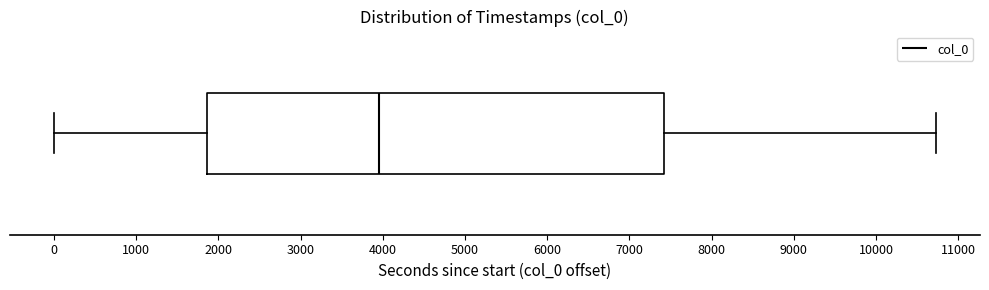

Where does the right whisker of the box end on the x-axis? The values are not printed on the chart, so give them approximately, as read against the axis.

10700